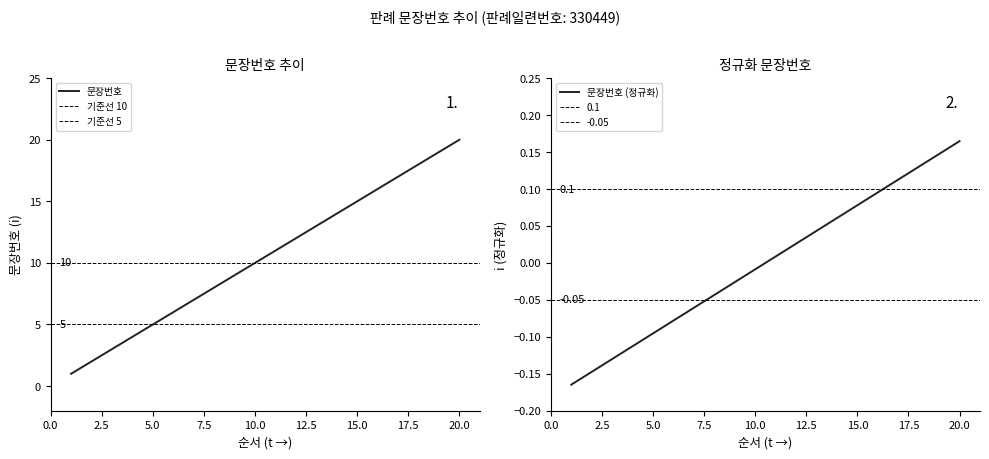

True or false: the data shows 2 at 4.

False